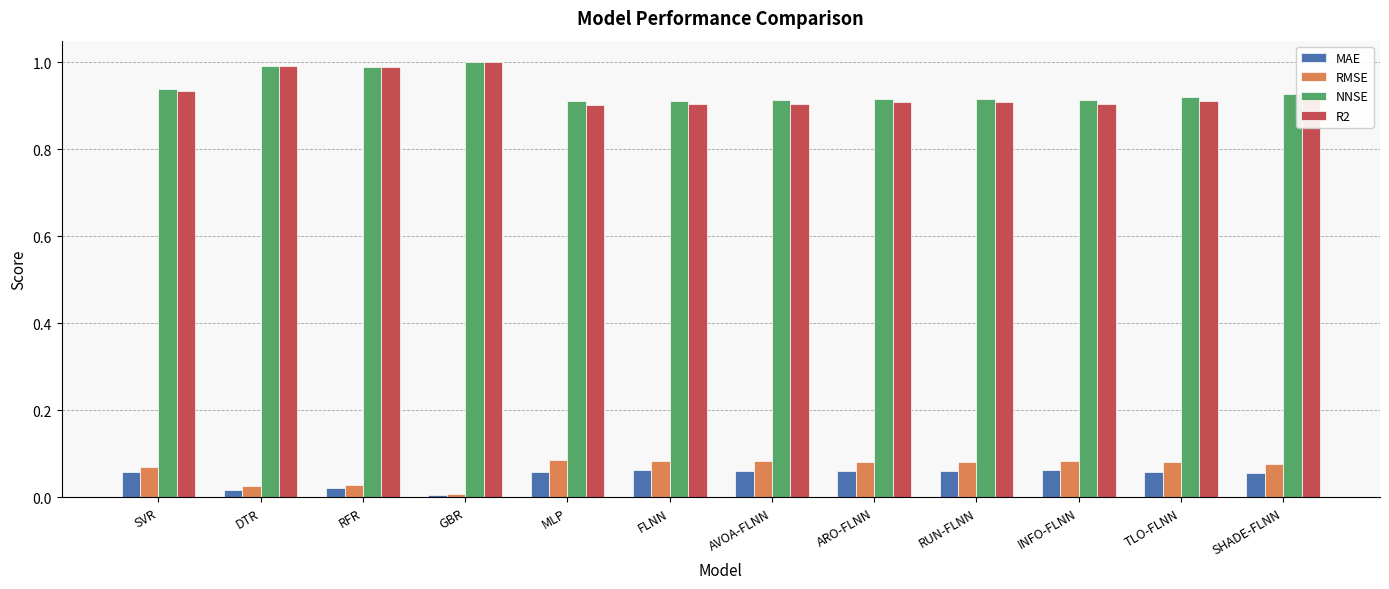

Is it true that NNSE equals 0.9 at RUN-FLNN?

True